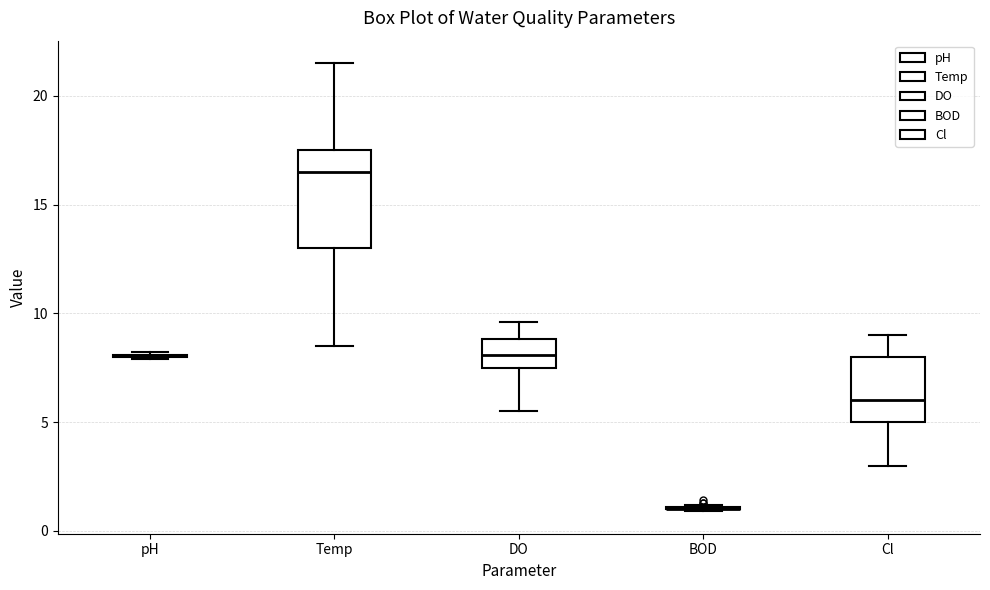

Reading left to right, read every box against the y-axis: the position of its median line, the range the box covers, and the ends of its whiskers. The values are not printed on the chart, so give them approximately, as read against the axis.

pH: box collapsed to a line at 8.0, whiskers 8.0 to 8.0
Temp: median 16.5, box 13.0 to 17.5, whiskers 8.5 to 21.5
DO: median 8.0, box 7.5 to 9.0, whiskers 5.5 to 9.5
BOD: box collapsed to a line at 1.0, whiskers 1.0 to 1.0
Cl: median 6.0, box 5.0 to 8.0, whiskers 3.0 to 9.0